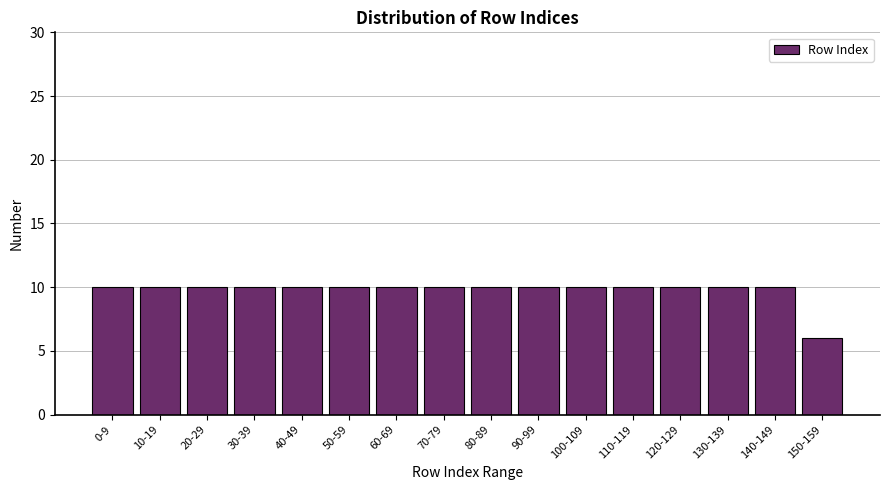

Reading left to right, list all the values displayed in this chart.

10	10	10	10	10	10	10	10	10	10	10	10	10	10	10	6